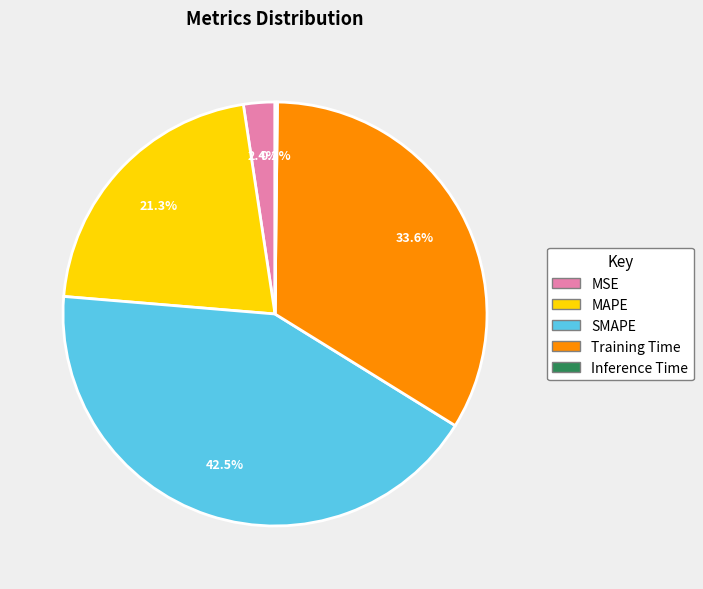

The SMAPE slice represents 29% of the pie. True or false?

False